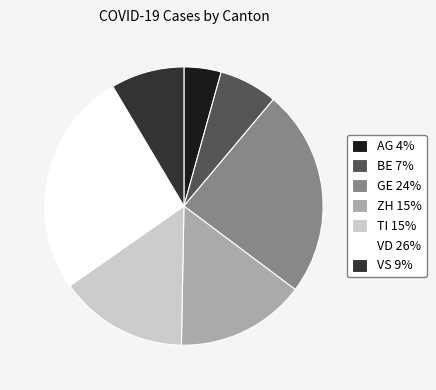

Is there a majority slice in this chart?

No